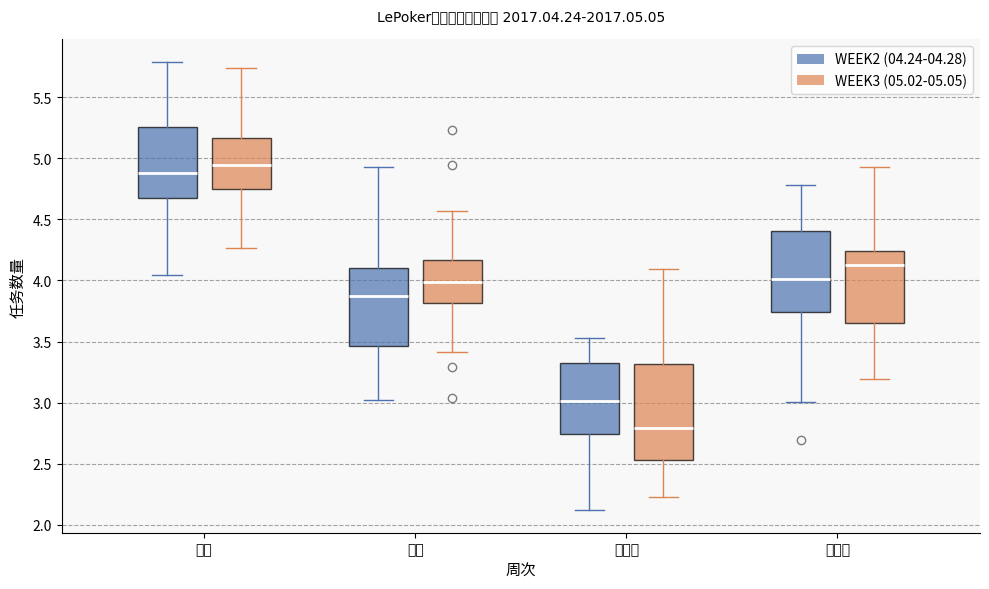

Which box is the tallest, from its lower edge to its upper edge?

客户端 (WEEK3 (05.02-05.05))